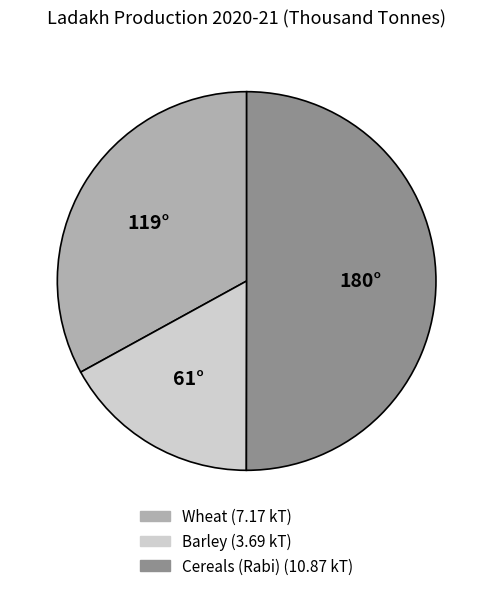

True or false: Barley accounts for 17% of the total.

True